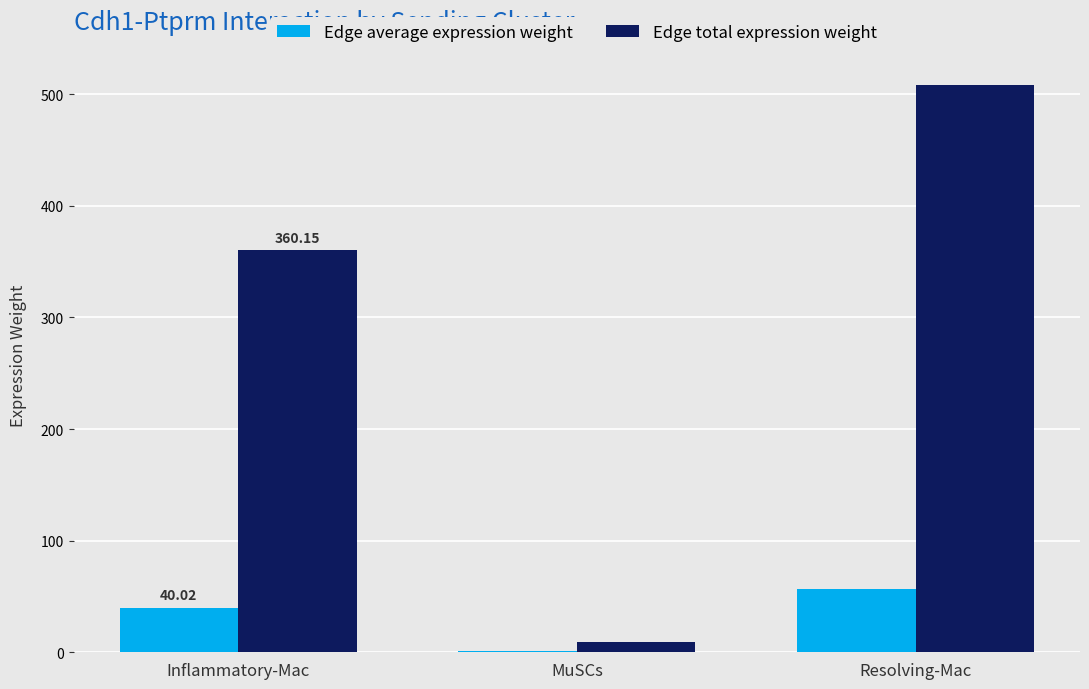

Which series has the largest total across all categories?

Edge total expression weight